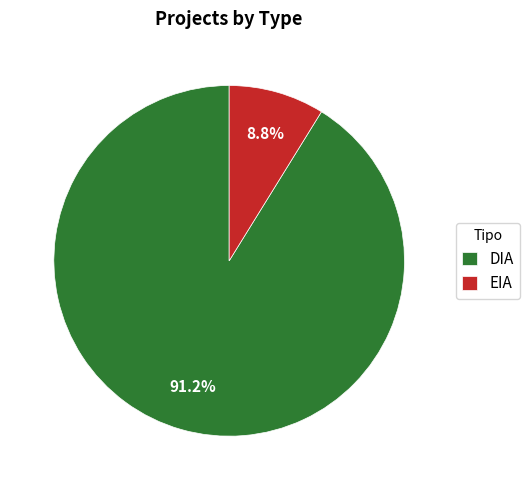

Does DIA represent more than half of the total?

Yes